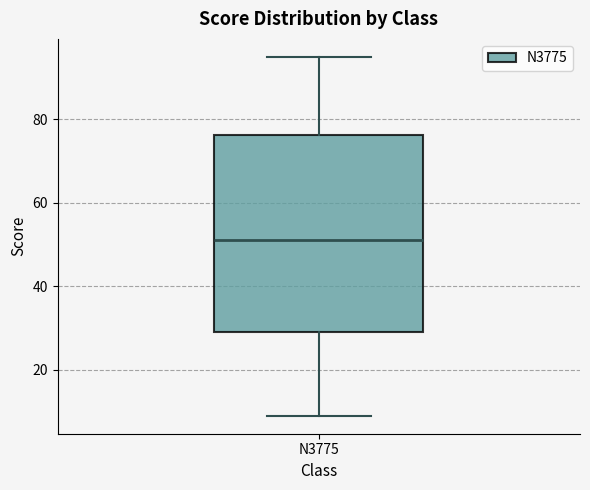

Transcribe this box plot: give where the median line is, the range the box spans, and where the two whiskers end, as read against the y-axis. The values are not printed on the chart, so give them approximately, as read against the axis.

median 52, box 30 to 76, whiskers 10 to 96